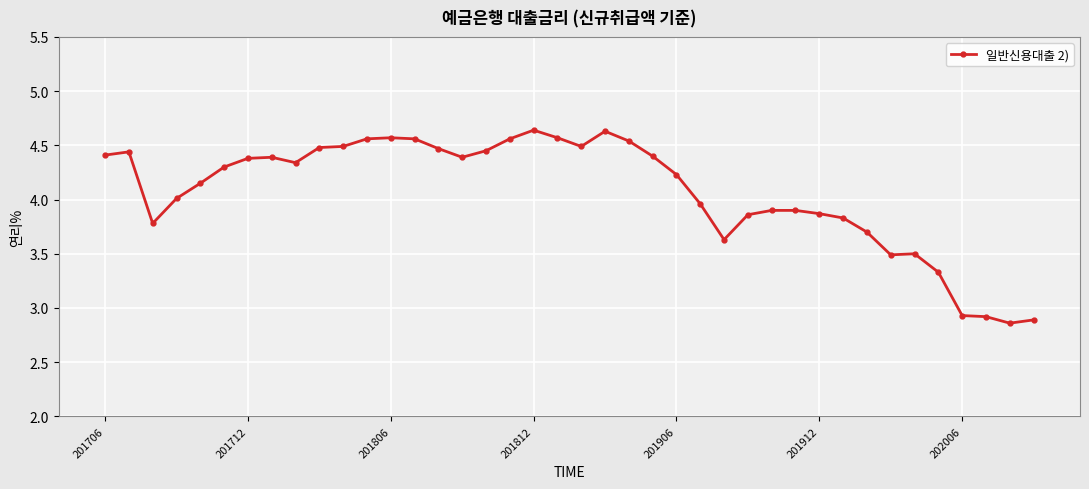

What is the difference between the maximum and minimum values?

1.8